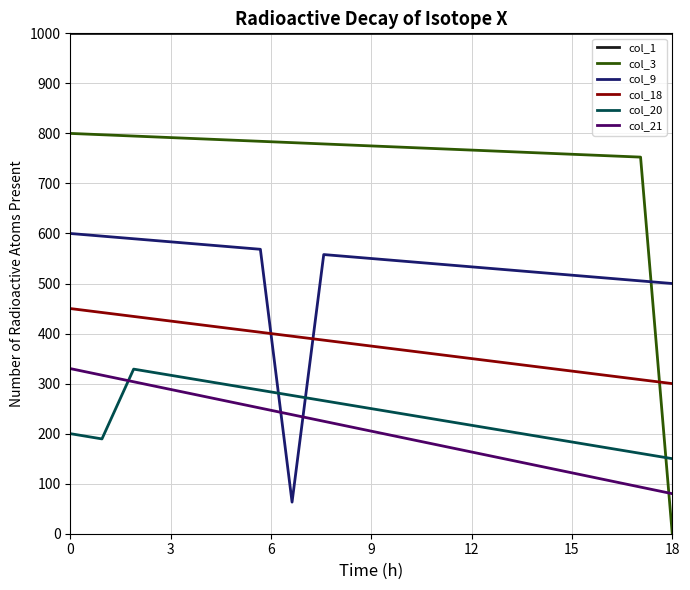

What is the difference between the maximum and minimum values in the col_20 series?

178.9